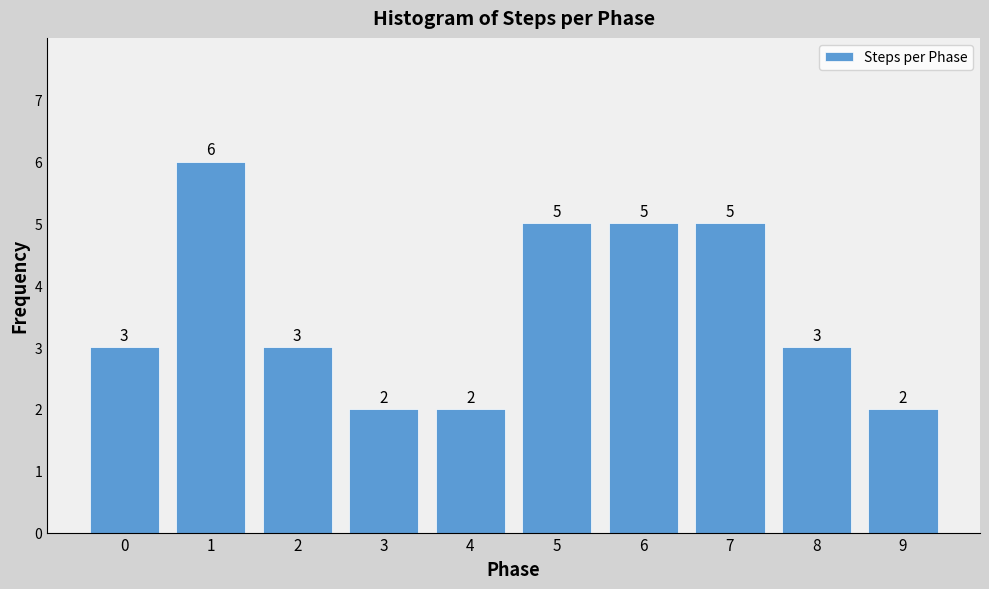

Reading right to left, extract all data points from this chart.

9=2	8=3	7=5	6=5	5=5	4=2	3=2	2=3	1=6	0=3